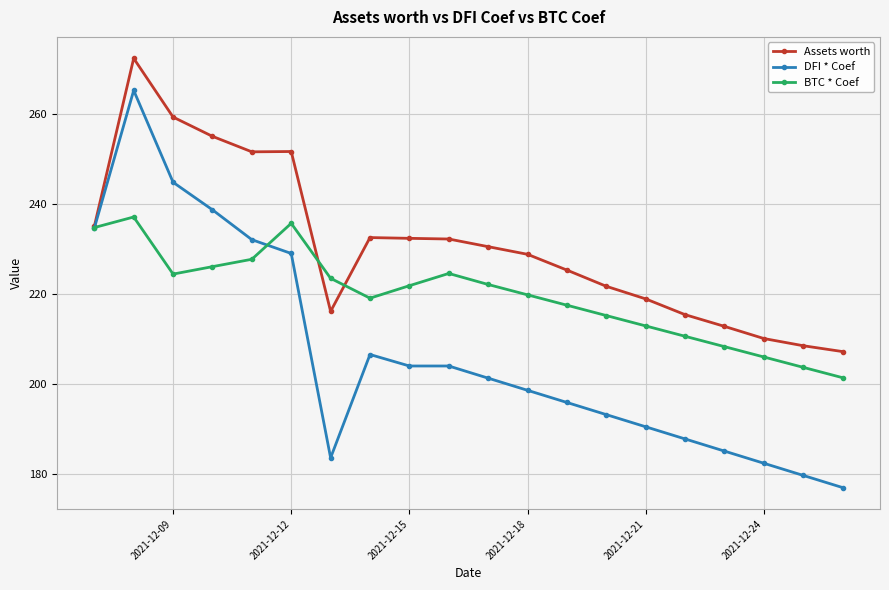

What are all the series names shown in the legend?

Assets worth, DFI * Coef, BTC * Coef